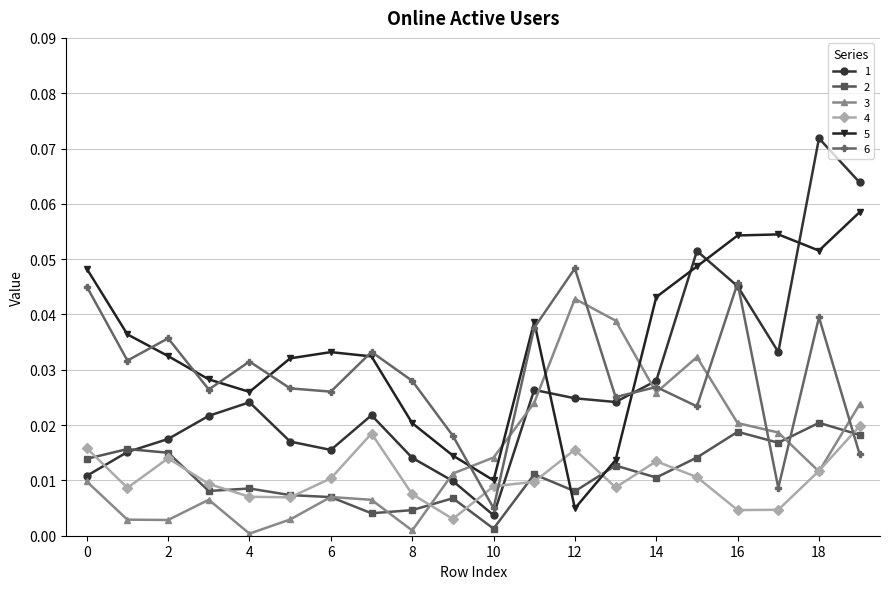

How many interior local valleys does the 6 series have?

7